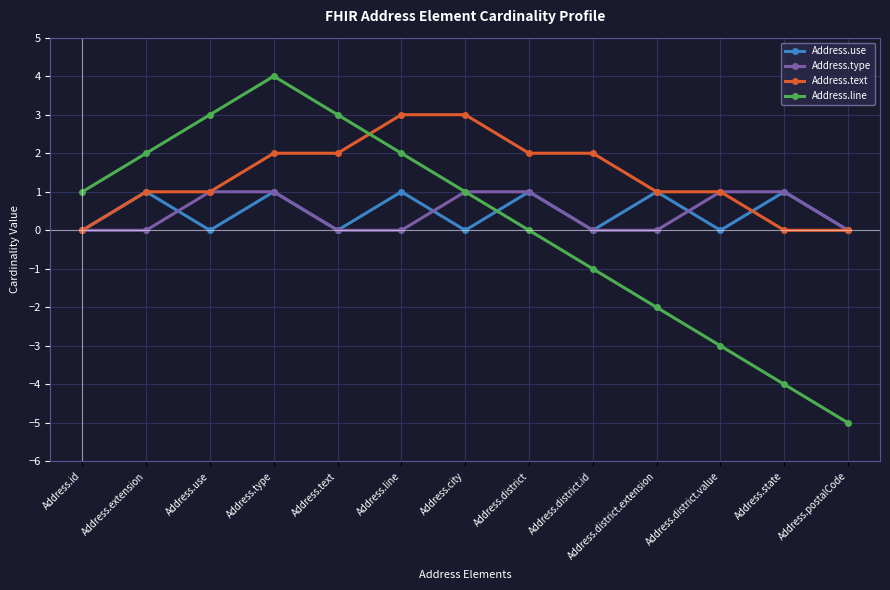

Does the chart have visible grid lines?

Yes